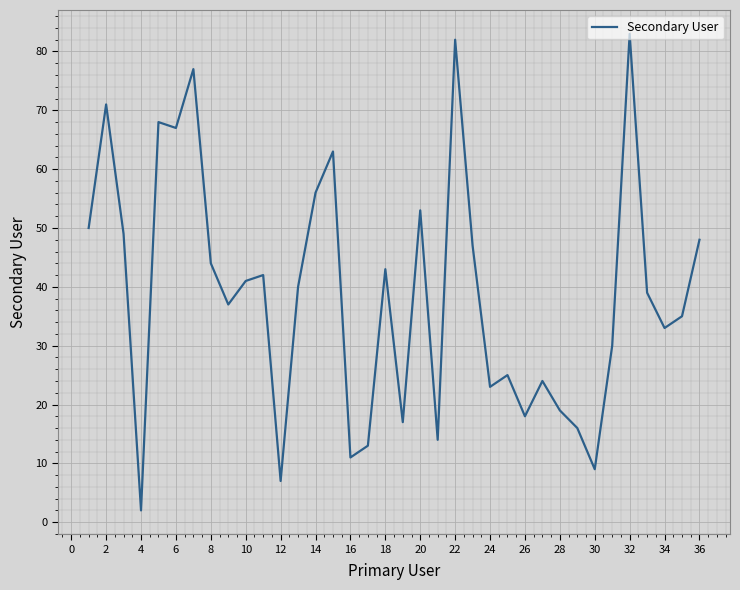

How many interior local peaks (higher than both neighbors) does the data have?

11